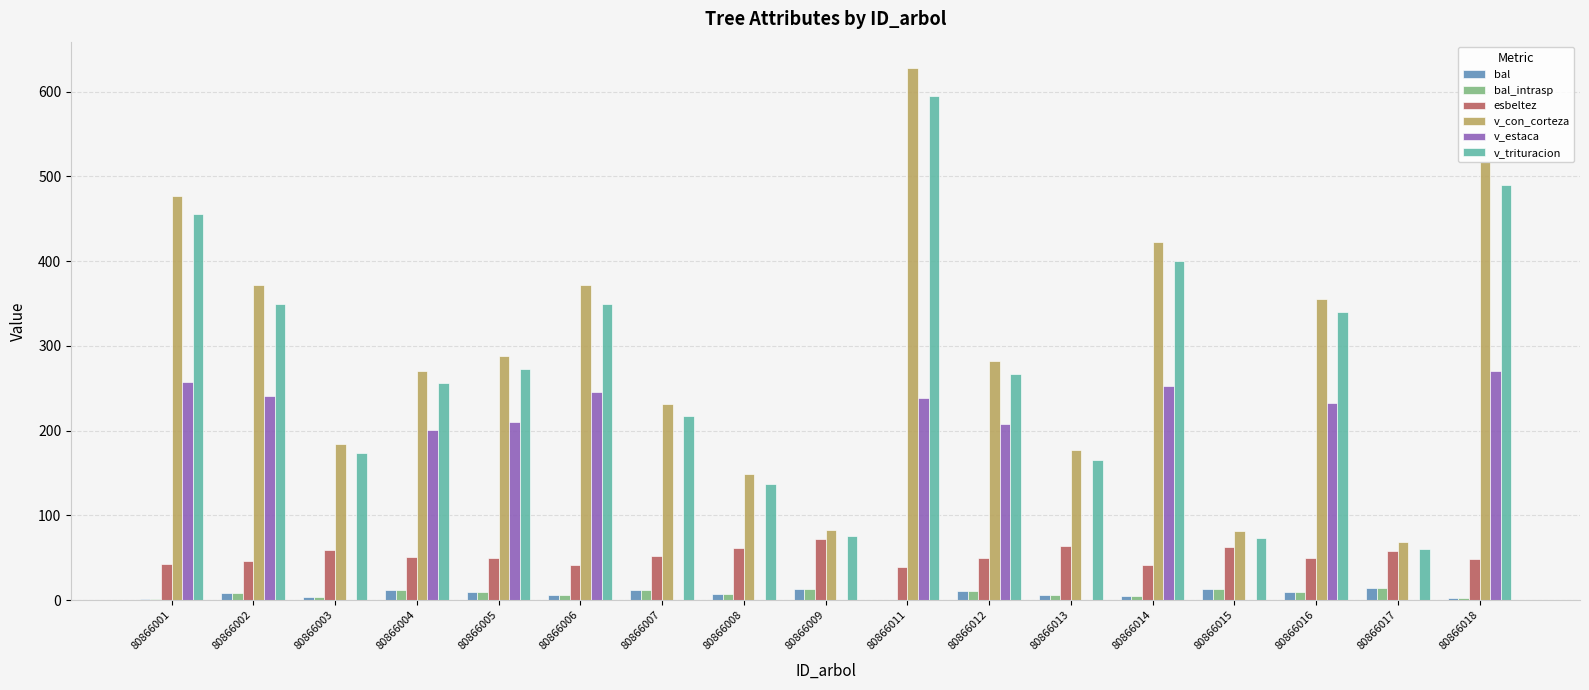

Does the chart contain stacked bars?

No